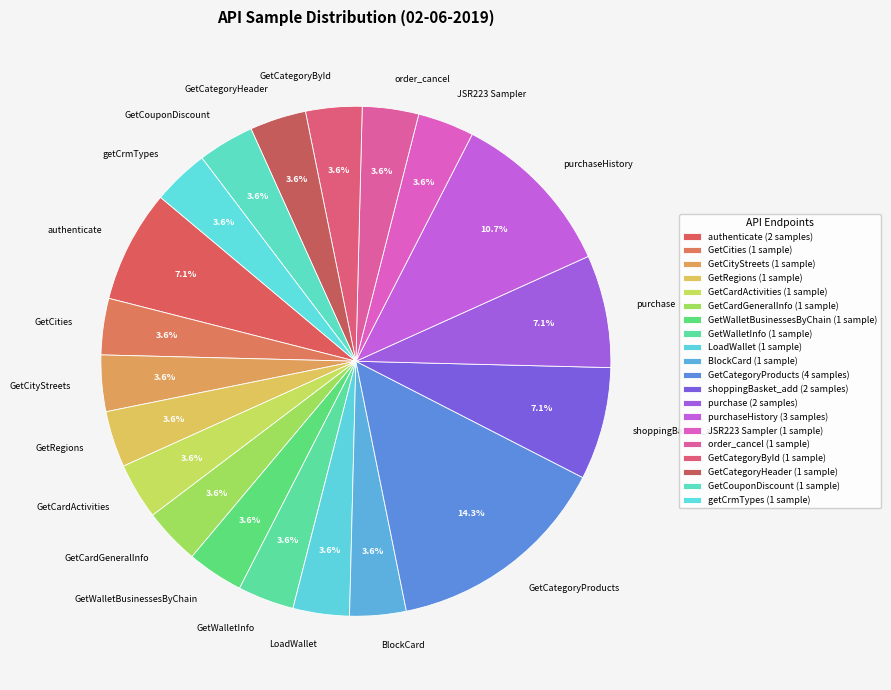

What percentage do getCrmTypes and purchaseHistory together represent?

14.3%